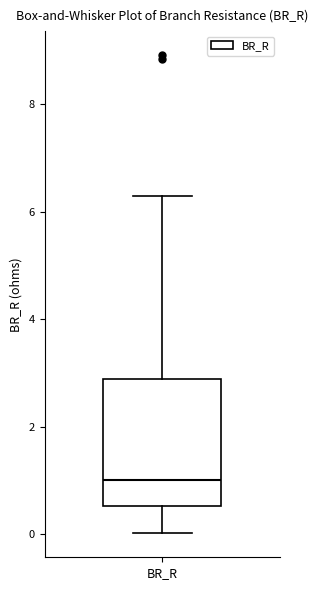

Where does the upper whisker of the box for BR_R end on the y-axis? The values are not printed on the chart, so give them approximately, as read against the axis.

6.2